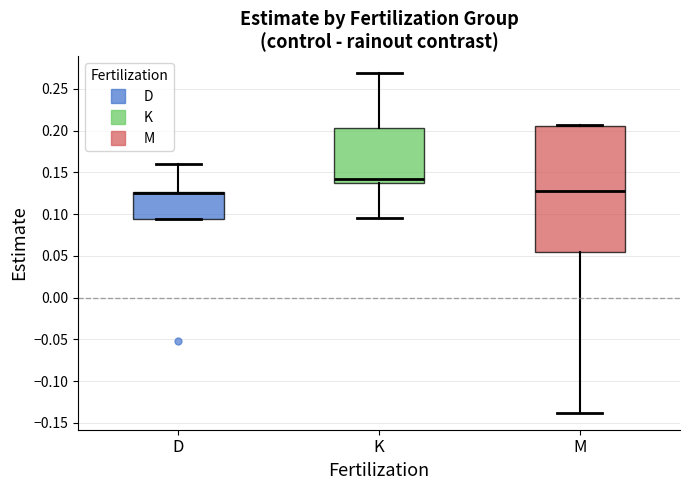

Reading left to right, transcribe this box plot: for each box, give where its median line is, the range the box spans, and where its two whiskers end, as read against the y-axis. The values are not printed on the chart, so give them approximately, as read against the axis.

D: median 0.125 (drawn on the box's upper edge), box 0.095 to 0.125, whiskers 0.095 to 0.160
K: median 0.140, box 0.135 to 0.205, whiskers 0.095 to 0.270
M: median 0.125, box 0.055 to 0.205, whiskers -0.140 to 0.205